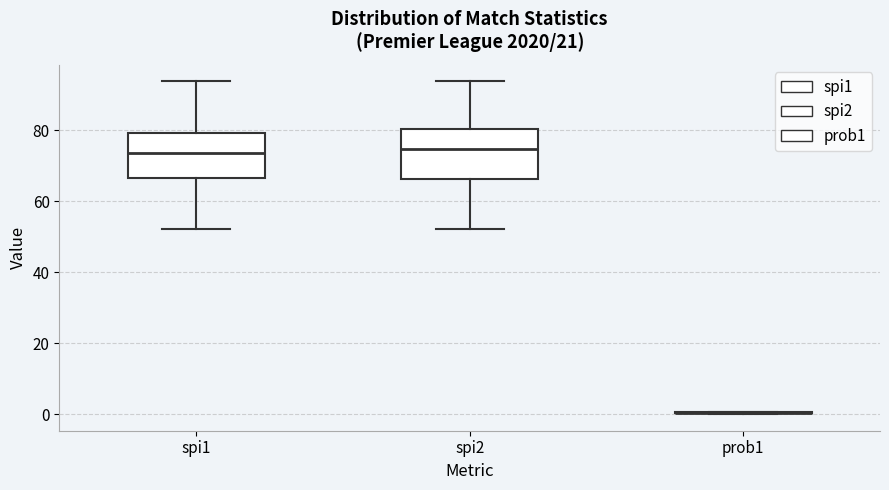

Reading left to right, transcribe this box plot: for each box, give where its median line is, the range the box spans, and where its two whiskers end, as read against the y-axis. The values are not printed on the chart, so give them approximately, as read against the axis.

spi1: median 74, box 66 to 80, whiskers 52 to 94
spi2: median 74, box 66 to 80, whiskers 52 to 94
prob1: box collapsed to a line at 0, whiskers 0 to 0